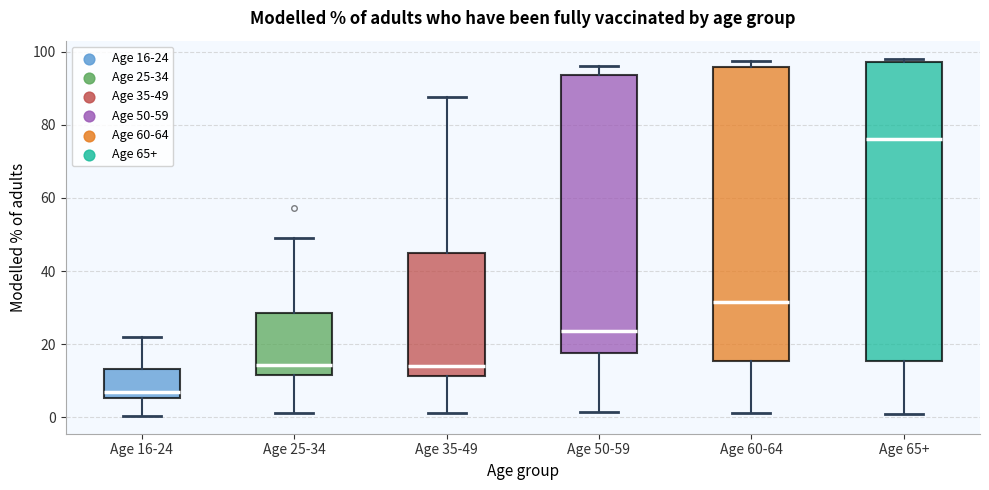

Reading left to right, transcribe this box plot: for each box, give where its median line is, the range the box spans, and where its two whiskers end, as read against the y-axis. The values are not printed on the chart, so give them approximately, as read against the axis.

Age 16-24: median 6 (just above the box's lower edge), box 6 to 14, whiskers 0 to 22
Age 25-34: median 14, box 12 to 28, whiskers 2 to 50
Age 35-49: median 14, box 12 to 44, whiskers 2 to 88
Age 50-59: median 24, box 18 to 94, whiskers 2 to 96
Age 60-64: median 32, box 16 to 96, whiskers 2 to 98
Age 65+: median 76, box 16 to 98, whiskers 0 to 98 (just above the box's upper edge)